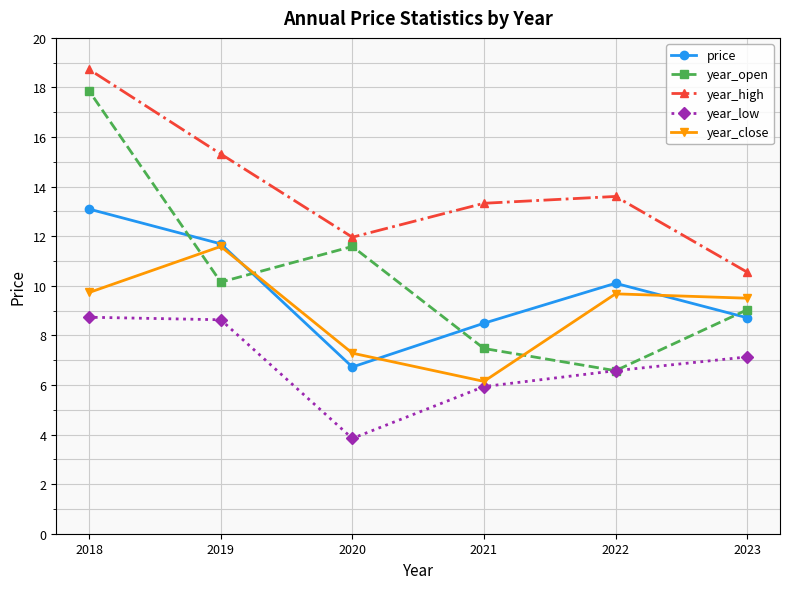

Reading right to left, transcribe all the data shown in this chart.

price: 2023=8.7	2022=10.1	2021=8.5	2020=6.7	2019=11.7	2018=13.1
year_open: 2023=9.0	2022=6.6	2021=7.5	2020=11.6	2019=10.1	2018=17.9
year_high: 2023=10.6	2022=13.6	2021=13.3	2020=12.0	2019=15.3	2018=18.7
year_low: 2023=7.1	2022=6.6	2021=5.9	2020=3.8	2019=8.6	2018=8.7
year_close: 2023=9.5	2022=9.7	2021=6.1	2020=7.3	2019=11.6	2018=9.7